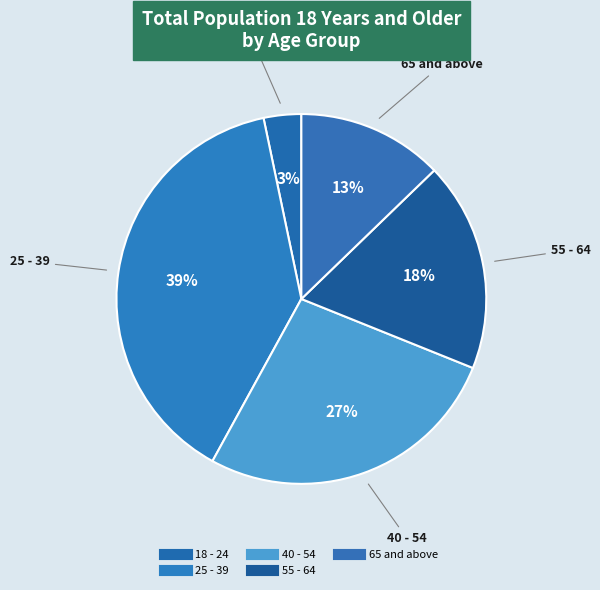

Which has a higher value, 25 - 39 or 65 and above?

25 - 39